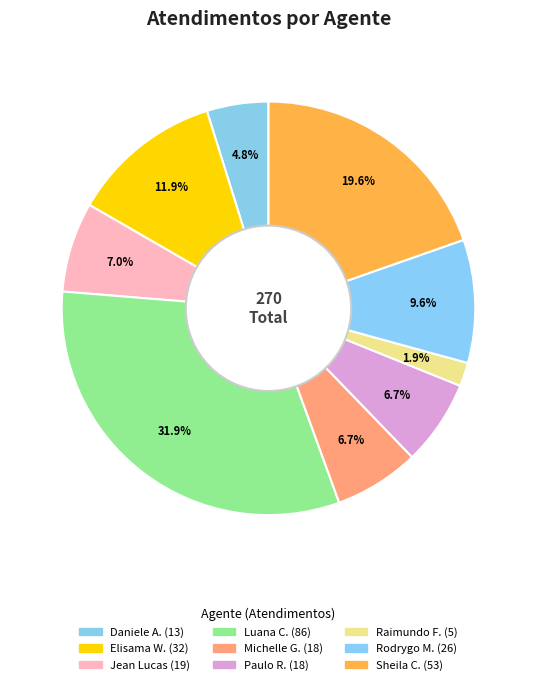

What is the smallest slice in the pie chart?

Raimundo Francisco Taborda